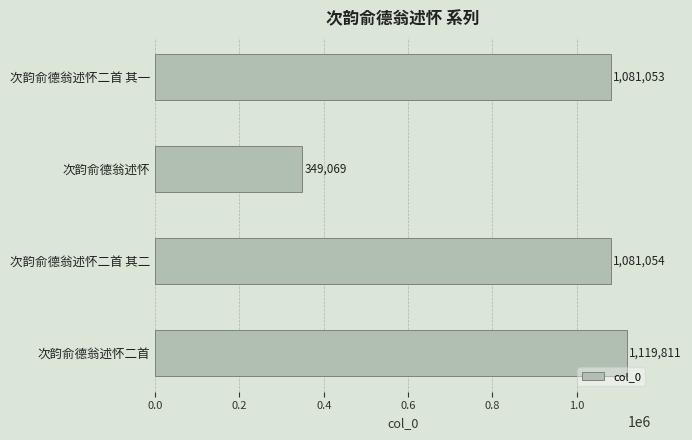

Rank the categories by value from lowest to highest.

次韵俞德翁述怀, 次韵俞德翁述怀二首 其一, 次韵俞德翁述怀二首 其二, 次韵俞德翁述怀二首